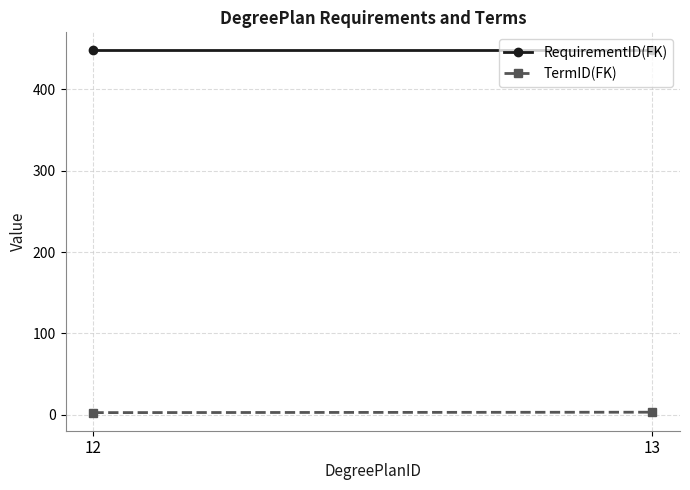

Rank the series by their maximum value, from lowest to highest.

TermID(FK), RequirementID(FK)